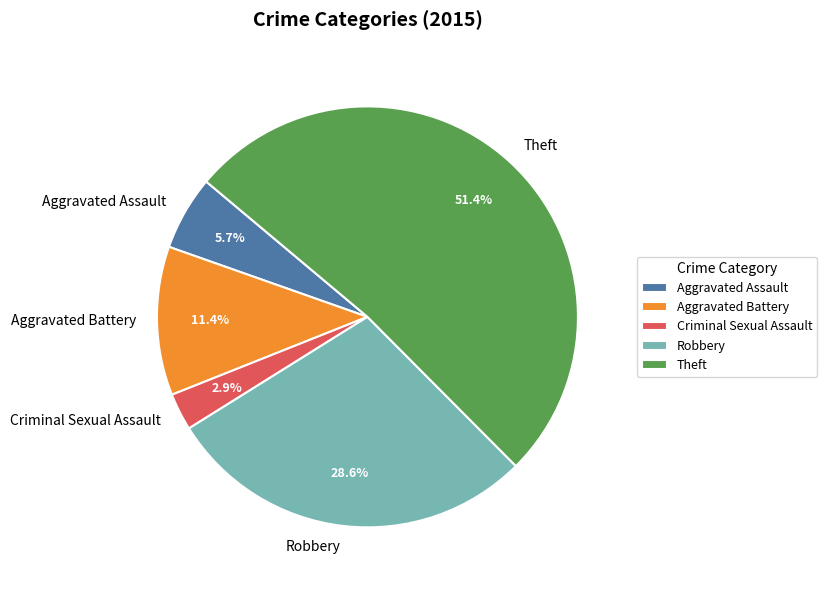

What is the smallest slice in the pie chart?

Criminal Sexual Assault